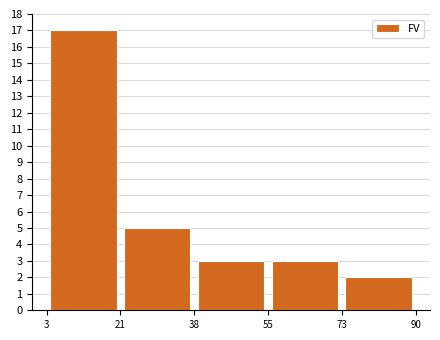

Reading left to right, transcribe this chart: for each bar, give the range it covers on the x-axis and its height. Neither the bar edges nor the heights are printed on the chart, so give them approximately, as read against the axes.

4 to 20: 17
20 to 38: 5
38 to 56: 3
56 to 72: 3
72 to 90: 2